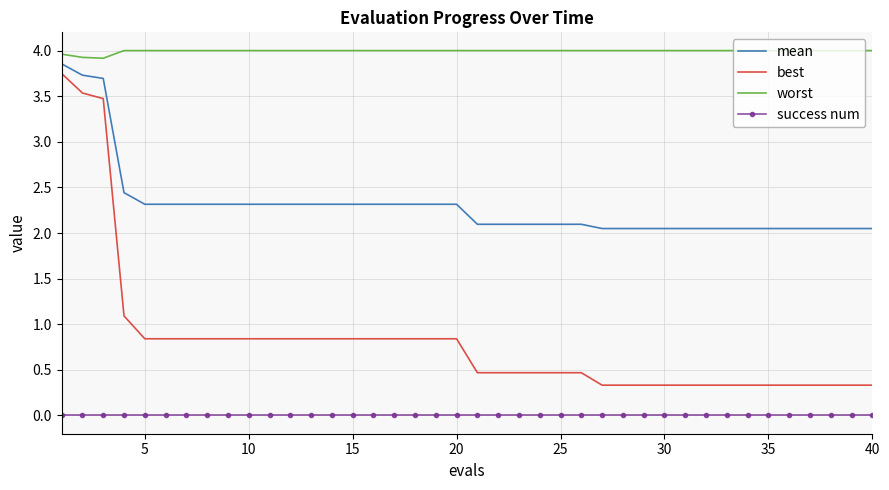

What is the lowest value of the best series?

0.3